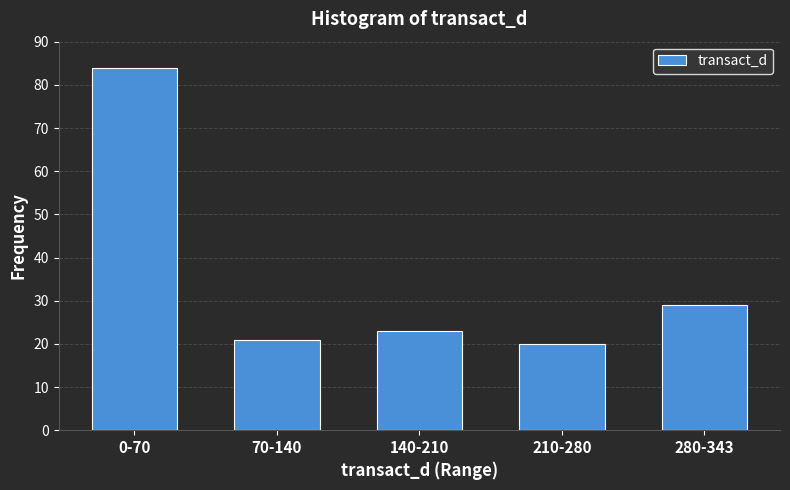

Reading left to right, list all the values displayed in this chart.

0-70=84	70-140=21	140-210=23	210-280=20	280-343=29